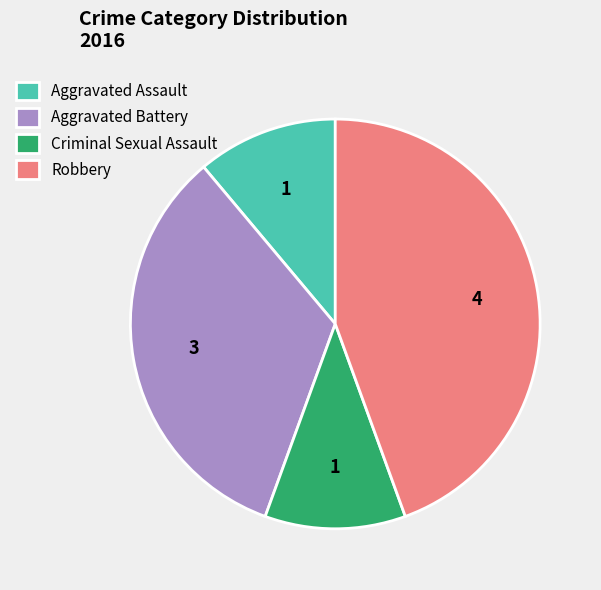

What is the largest slice in the pie chart?

Robbery